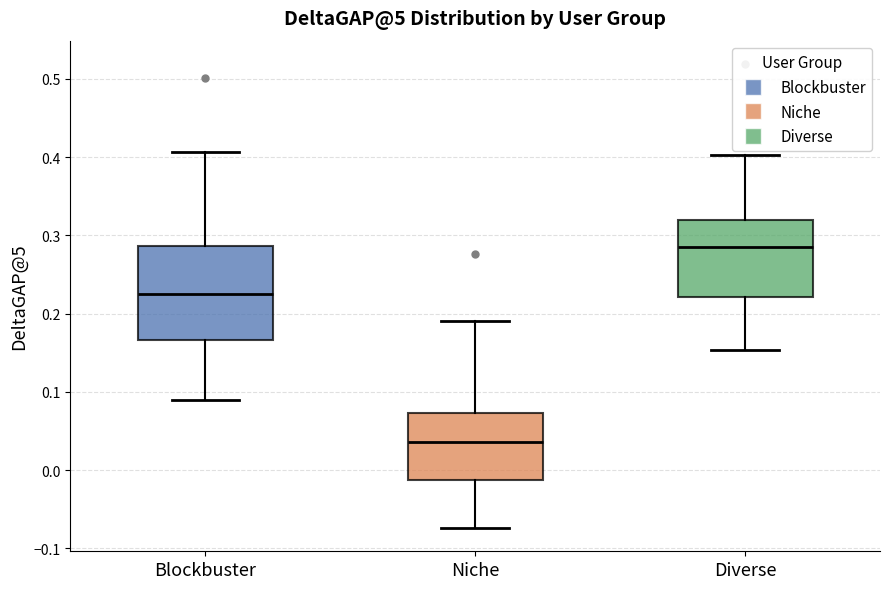

Reading left to right, read every box against the y-axis: the position of its median line, the range the box covers, and the ends of its whiskers. The values are not printed on the chart, so give them approximately, as read against the axis.

Blockbuster: median 0.23, box 0.17 to 0.29, whiskers 0.09 to 0.41
Niche: median 0.04, box -0.01 to 0.07, whiskers -0.07 to 0.19
Diverse: median 0.29, box 0.22 to 0.32, whiskers 0.15 to 0.40